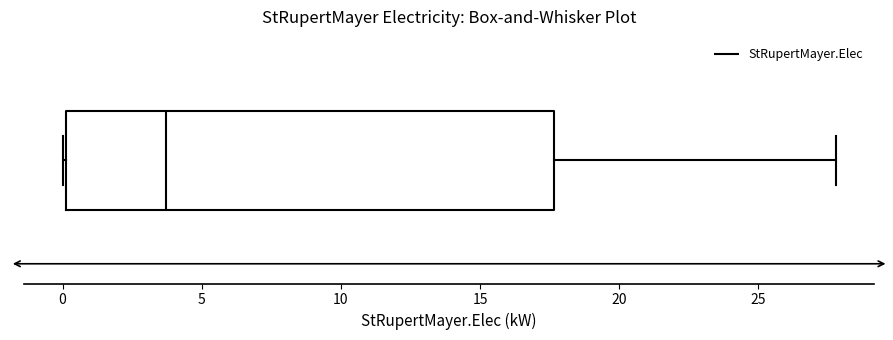

Read this box plot against the x-axis: the position of the median line, the range covered by the box, and the ends of both whiskers. The values are not printed on the chart, so give them approximately, as read against the axis.

median 3.5, box 0.0 to 17.5, whiskers 0.0 to 28.0